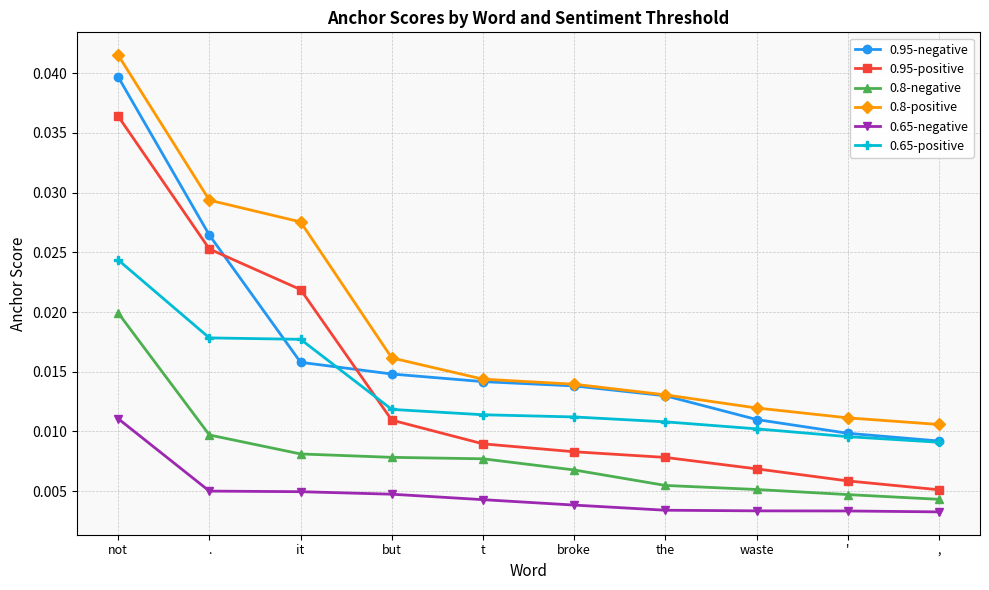

What position from the left is ,?

10